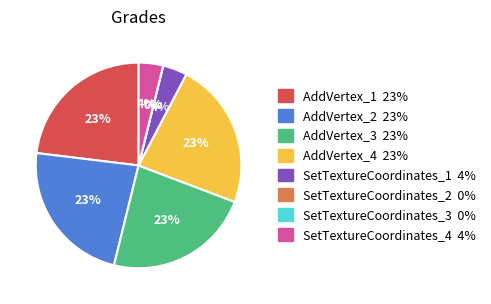

To the nearest percent, what is the difference between the largest and smallest slice percentages?

23%